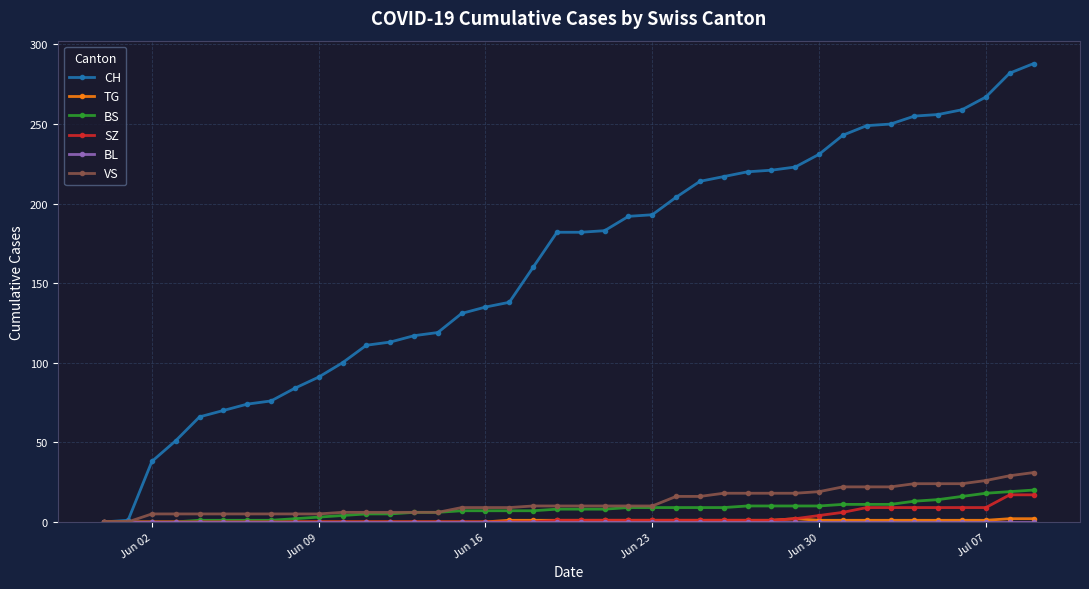

At how many categories does at least one series exceed 155?

22